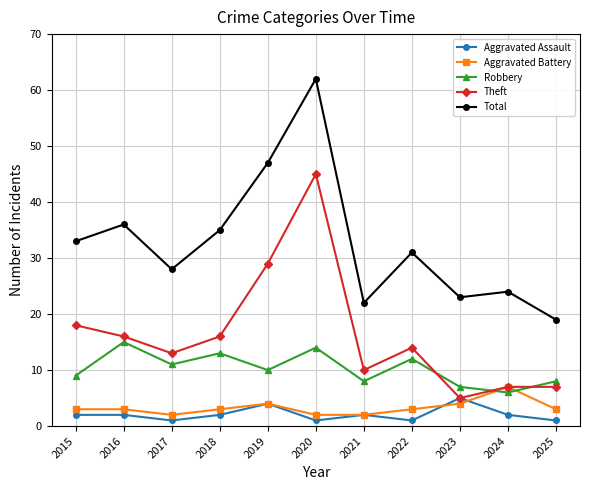

How many data points in Theft are less than 14?

5